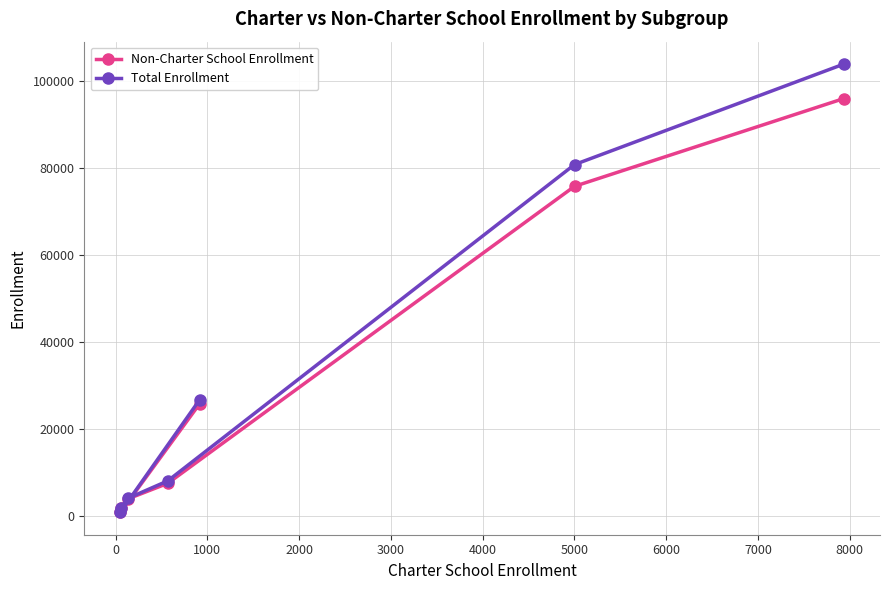

How many series are shown in this chart?

2